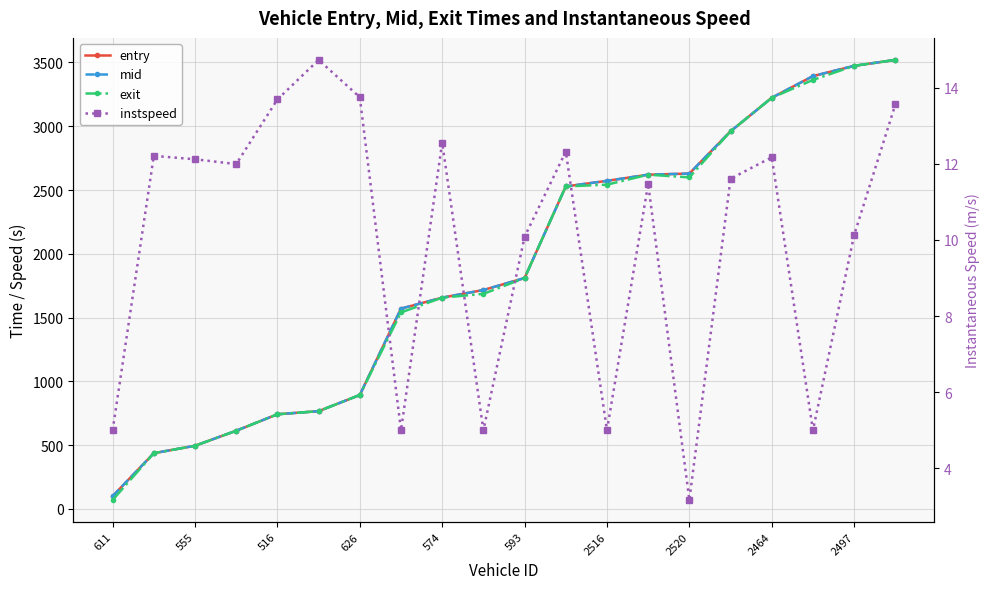

What is the minimum value for instspeed?

3.2